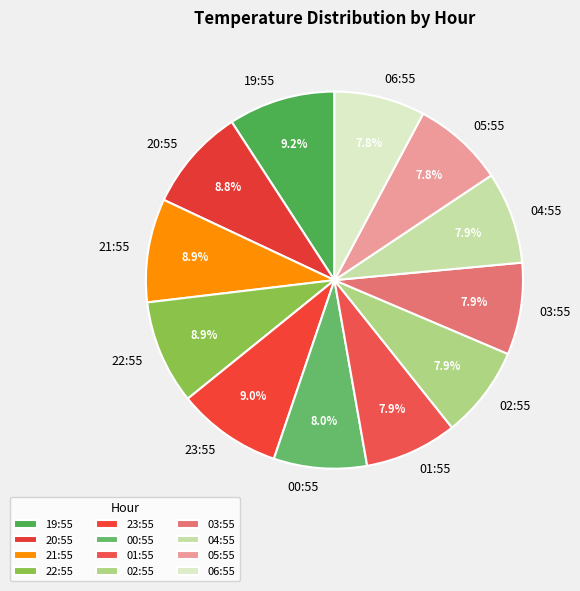

Does 02:55 represent more than half of the total?

No